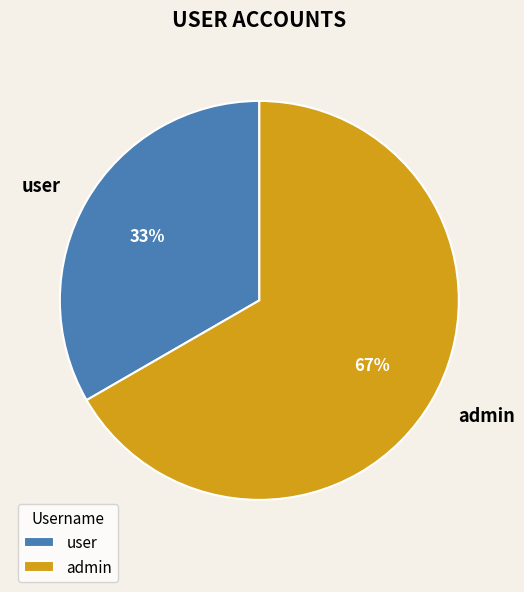

Which category has the smallest portion of the pie?

user